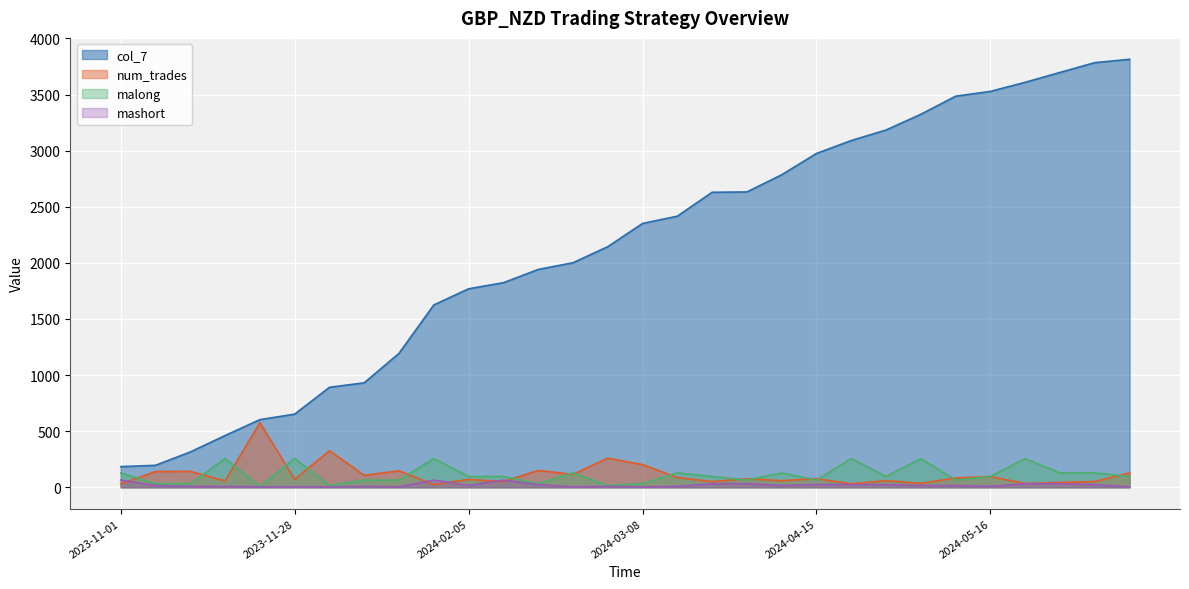

Does the chart display data point markers on the line(s)?

No